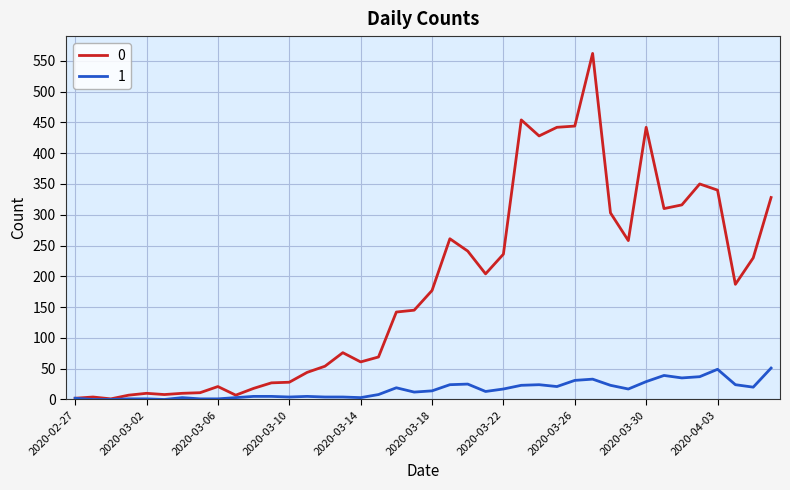

Rank the series by their maximum value, from highest to lowest.

0, 1